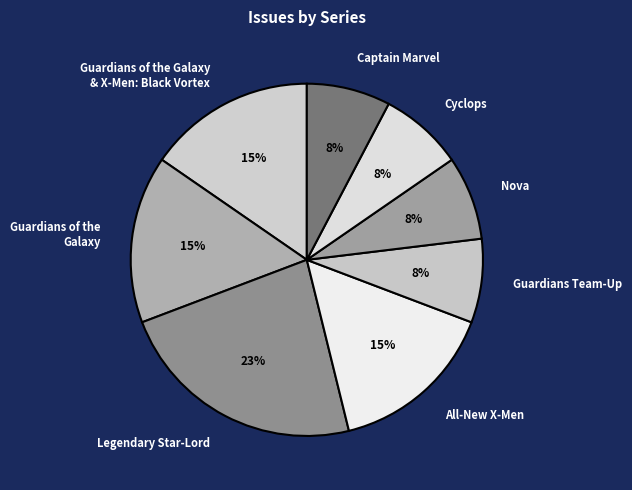

To the nearest percent, what percentage of the pie is Guardians of the Galaxy?

15%